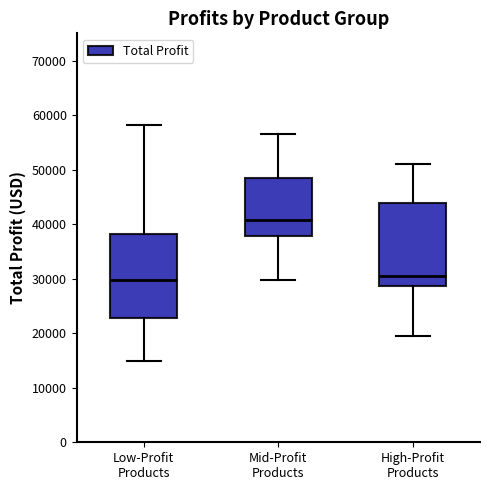

Reading left to right, transcribe this box plot: for each box, give where its median line is, the range the box spans, and where its two whiskers end, as read against the y-axis. The values are not printed on the chart, so give them approximately, as read against the axis.

Low-Profit Products: median 30000, box 23000 to 38000, whiskers 15000 to 58000
Mid-Profit Products: median 41000, box 38000 to 48000, whiskers 30000 to 56000
High-Profit Products: median 31000, box 29000 to 44000, whiskers 20000 to 51000